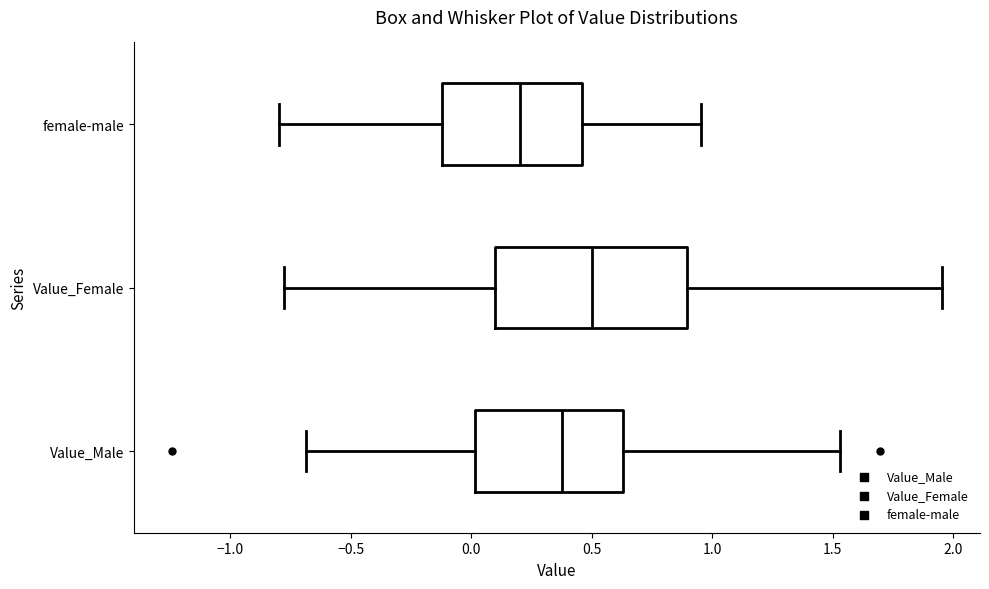

Reading bottom to top, transcribe this box plot: for each box, give where its median line is, the range the box spans, and where its two whiskers end, as read against the x-axis. The values are not printed on the chart, so give them approximately, as read against the axis.

Value_Male: median 0.40, box 0.00 to 0.65, whiskers -0.70 to 1.55
Value_Female: median 0.50, box 0.10 to 0.90, whiskers -0.80 to 1.95
female-male: median 0.20, box -0.10 to 0.45, whiskers -0.80 to 0.95